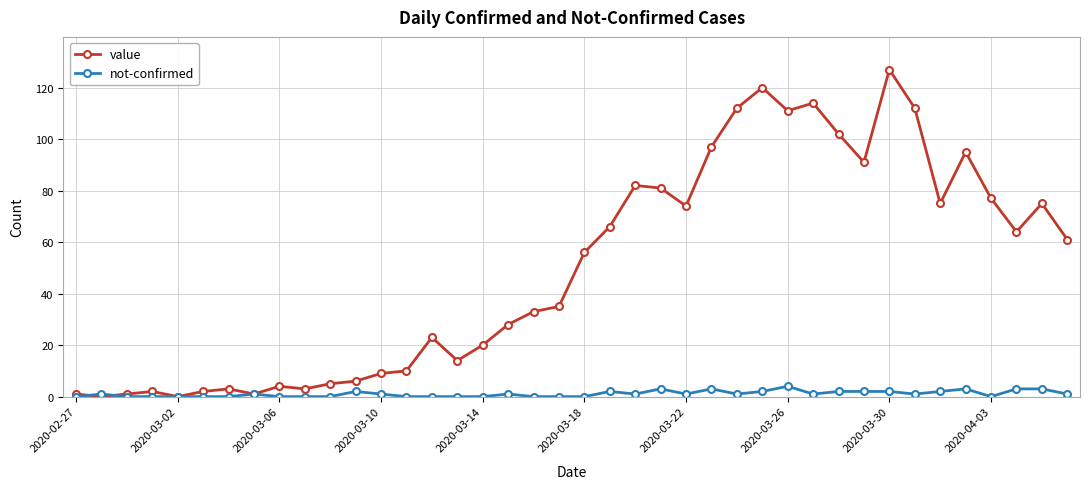

Which series has the widest spread of values?

value